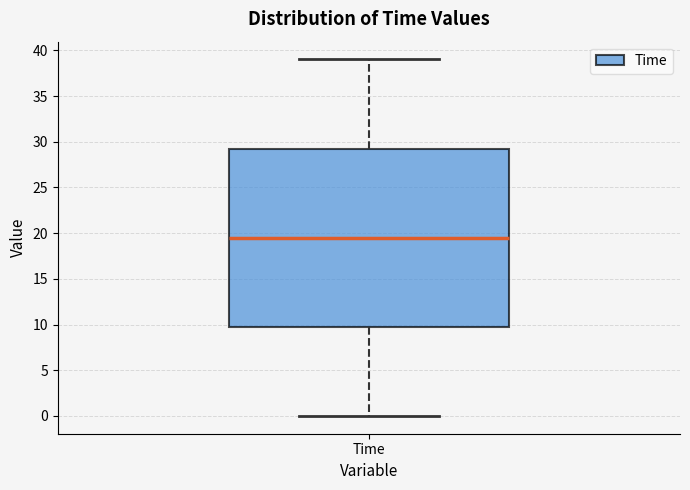

Read this box plot against the y-axis: the position of the median line, the range covered by the box, and the ends of both whiskers. The values are not printed on the chart, so give them approximately, as read against the axis.

median 19.5, box 10.0 to 29.5, whiskers 0.0 to 39.0